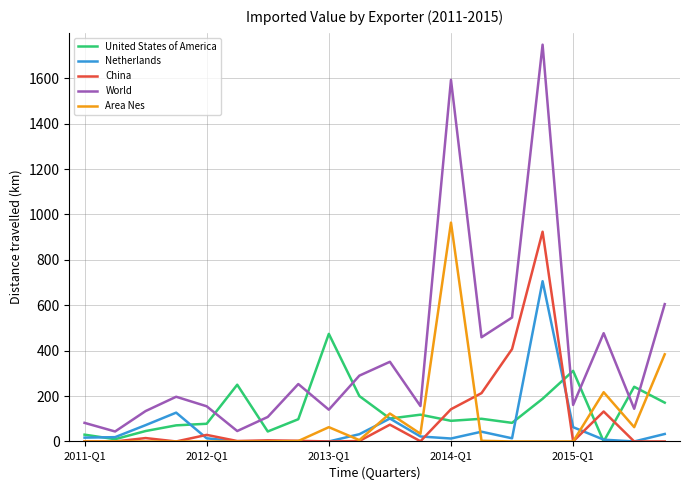

What is the maximum value for United States of America?

474